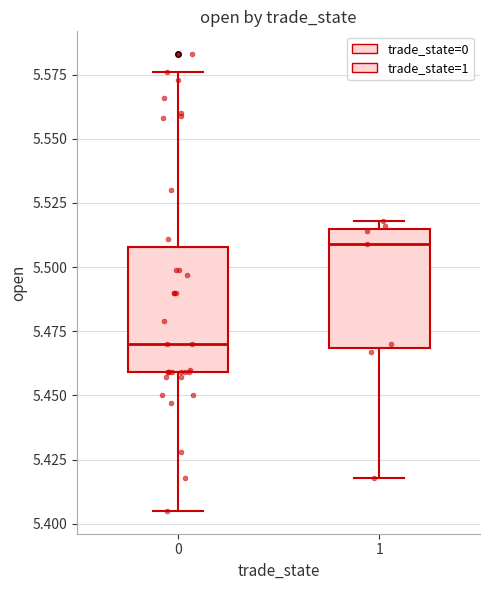

Which box has the lowest median line?

0